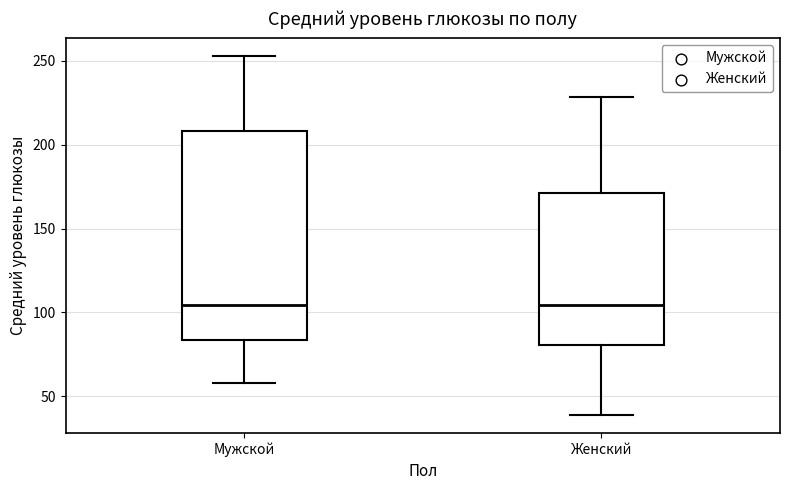

Where does the median line of the box for Мужской sit on the y-axis? The values are not printed on the chart, so give them approximately, as read against the axis.

105